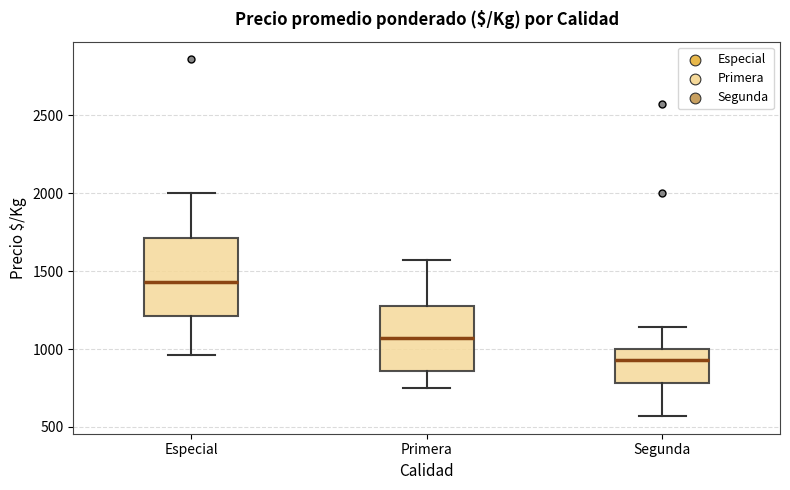

Reading left to right, read every box against the y-axis: the position of its median line, the range the box covers, and the ends of its whiskers. The values are not printed on the chart, so give them approximately, as read against the axis.

Especial: median 1450, box 1200 to 1700, whiskers 950 to 2000
Primera: median 1050, box 850 to 1300, whiskers 750 to 1550
Segunda: median 950, box 800 to 1000, whiskers 550 to 1150